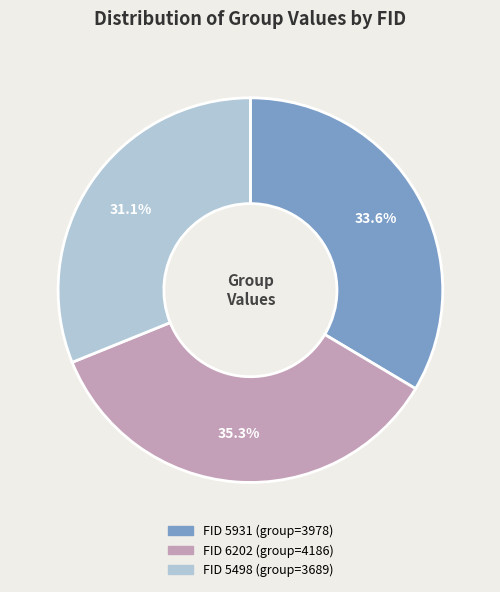

Does any single category account for the majority?

No